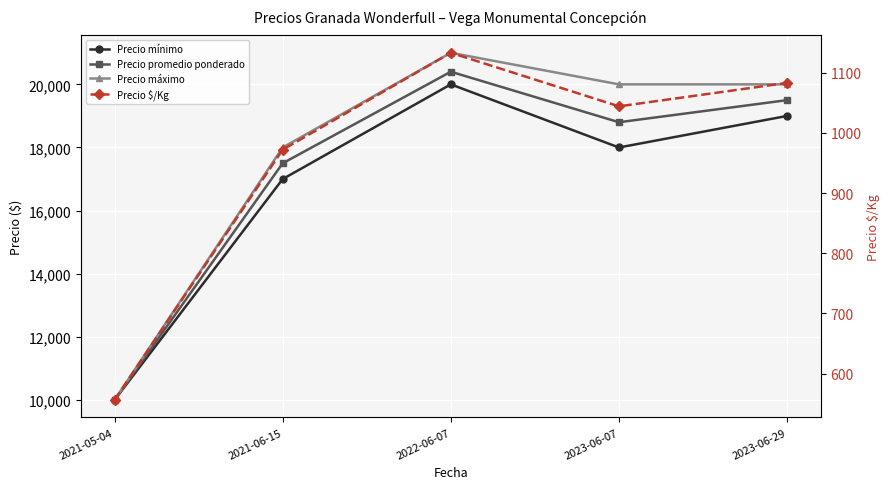

What value does the Precio $/Kg series have at 2022-06-07, to the nearest 10?

1130